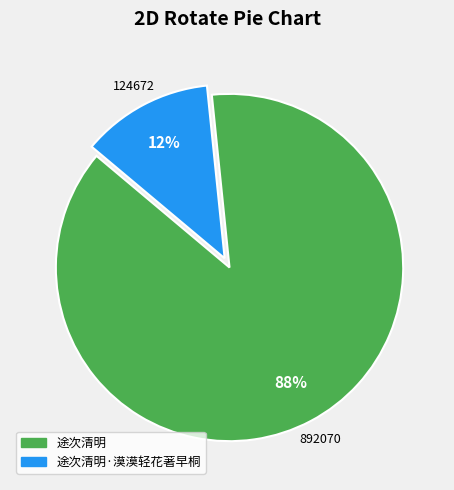

Does any single category account for the majority?

Yes